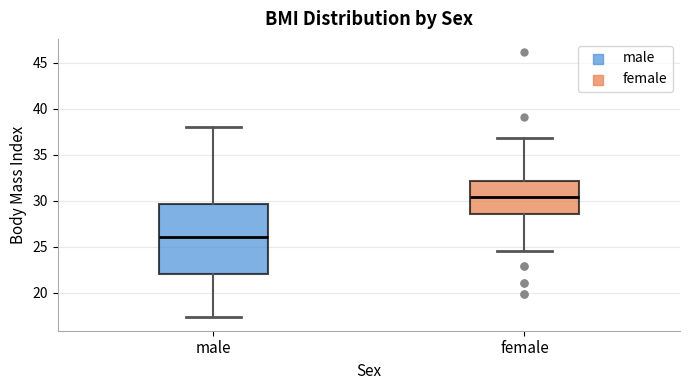

Reading left to right, read every box against the y-axis: the position of its median line, the range the box covers, and the ends of its whiskers. The values are not printed on the chart, so give them approximately, as read against the axis.

male: median 26.0, box 22.0 to 29.5, whiskers 17.5 to 38.0
female: median 30.5, box 28.5 to 32.0, whiskers 24.5 to 37.0